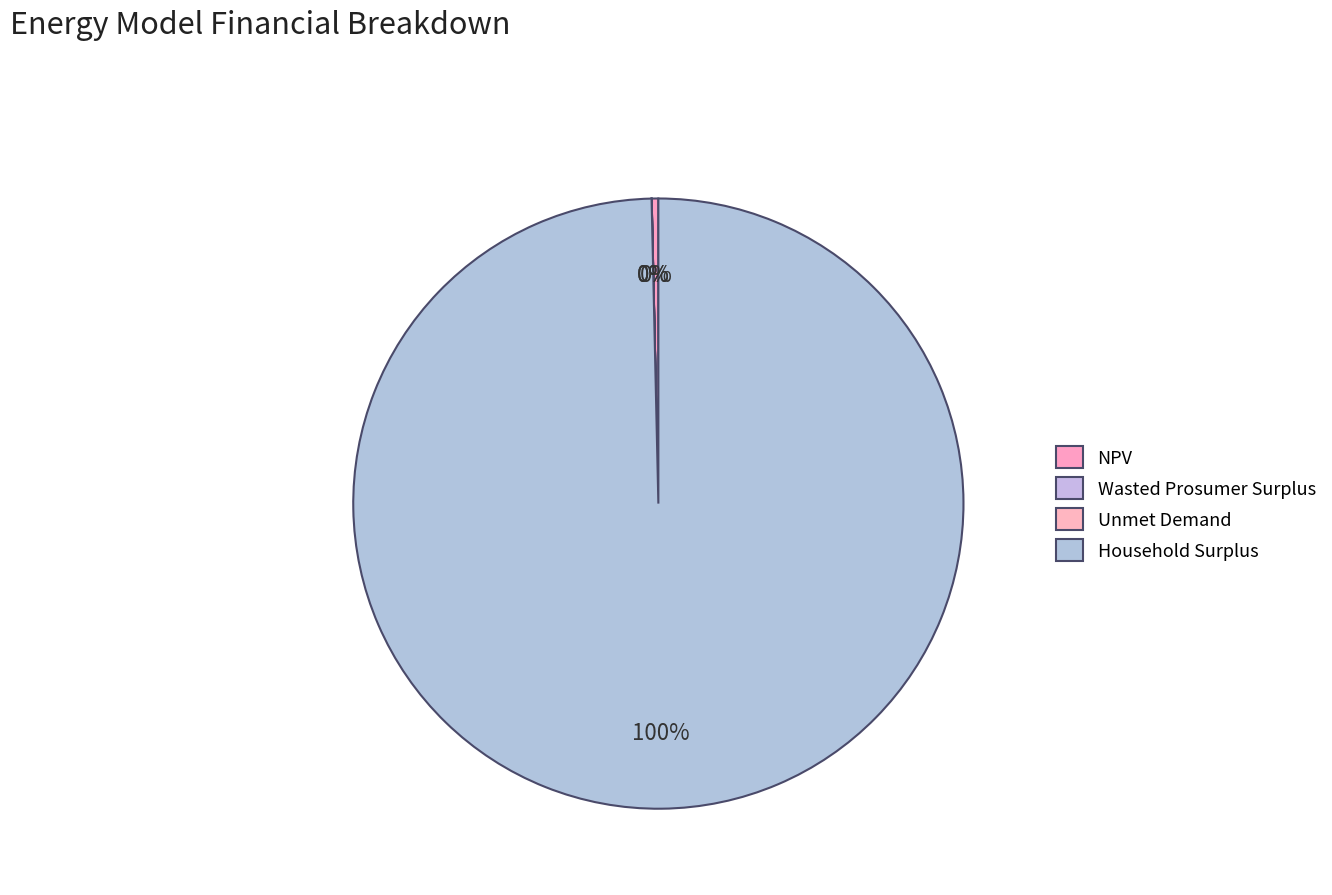

Does Household Surplus represent more than half of the total?

Yes